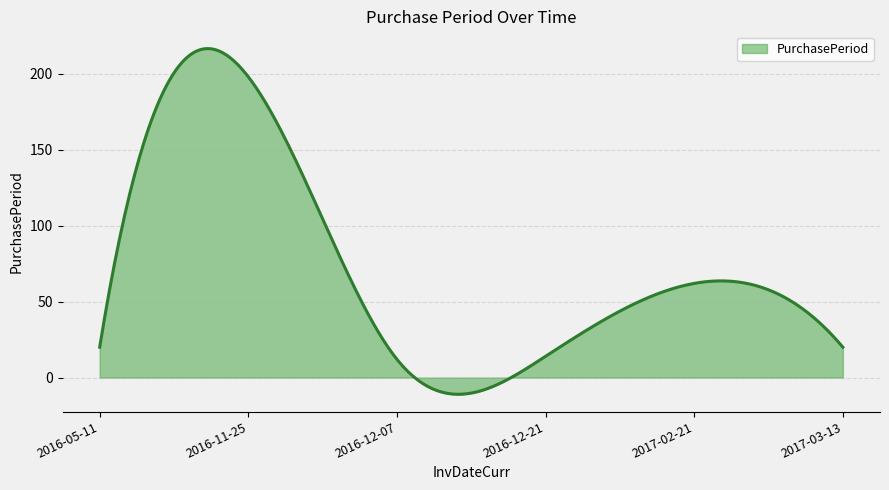

What is the smallest value displayed?

-11.0